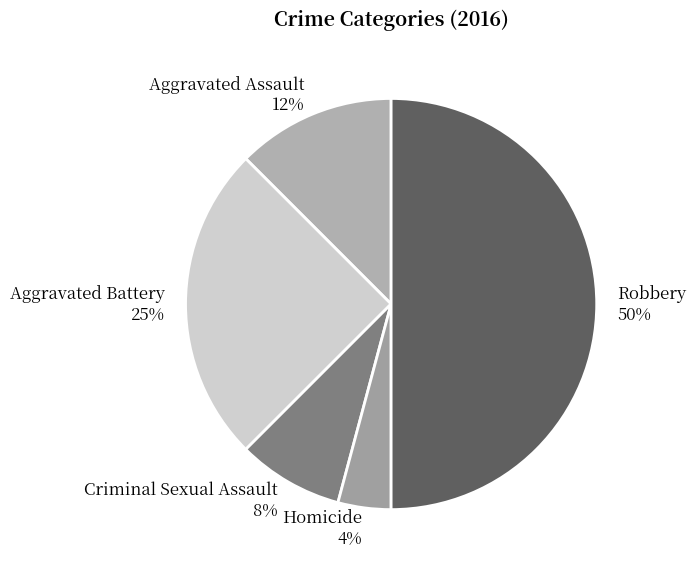

Combined, do Aggravated Assault and Homicide account for over 50%?

No